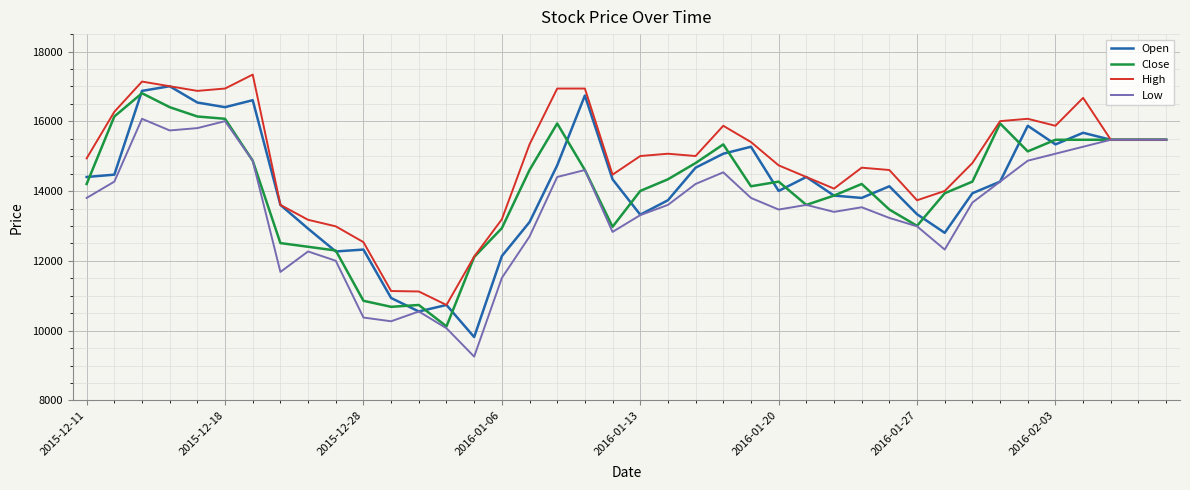

Which series has the largest total across all categories?

High